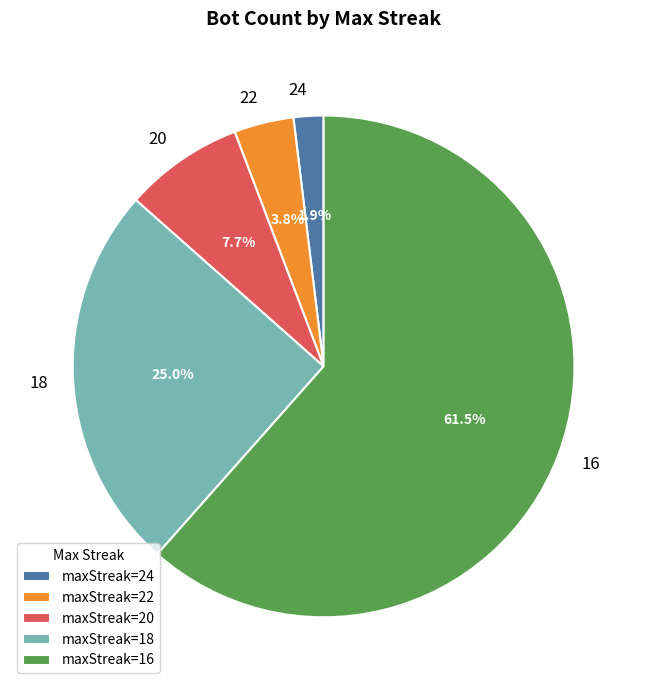

Which slice is the largest?

maxStreak=16